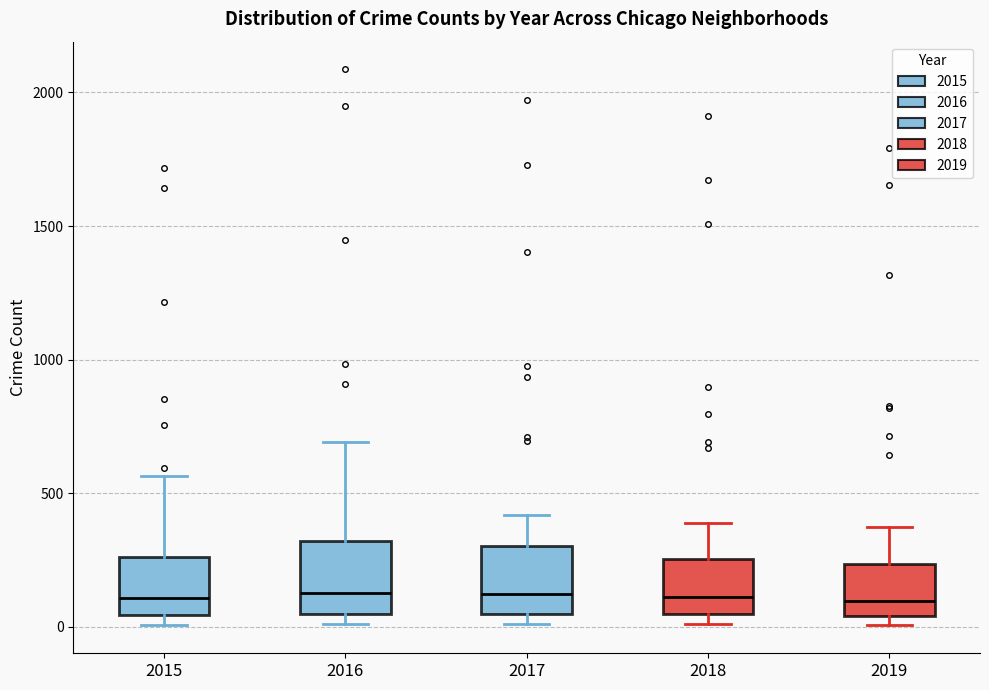

Reading left to right, transcribe this box plot: for each box, give where its median line is, the range the box spans, and where its two whiskers end, as read against the y-axis. The values are not printed on the chart, so give them approximately, as read against the axis.

2015: median 100, box 50 to 250, whiskers 0 to 550
2016: median 150, box 50 to 300, whiskers 0 to 700
2017: median 100, box 50 to 300, whiskers 0 to 400
2018: median 100, box 50 to 250, whiskers 0 to 400
2019: median 100, box 50 to 250, whiskers 0 to 400